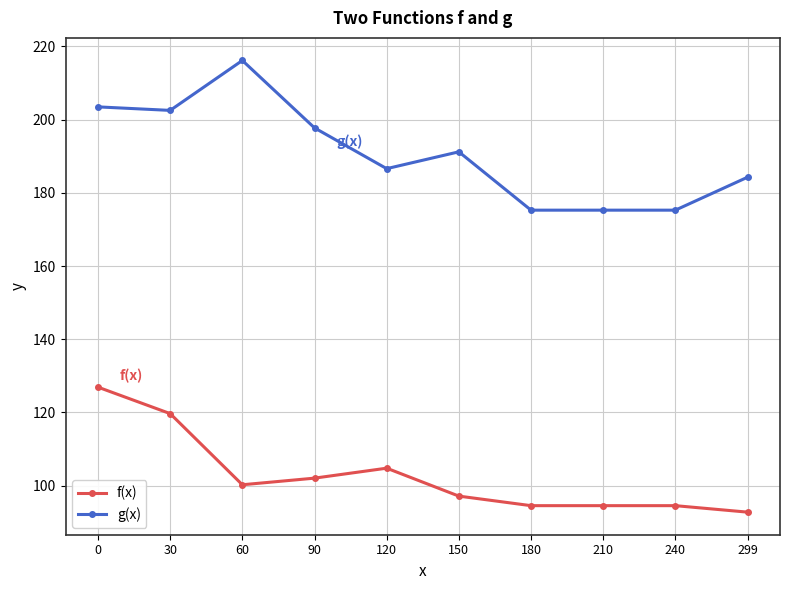

How many lines are shown in the chart?

2